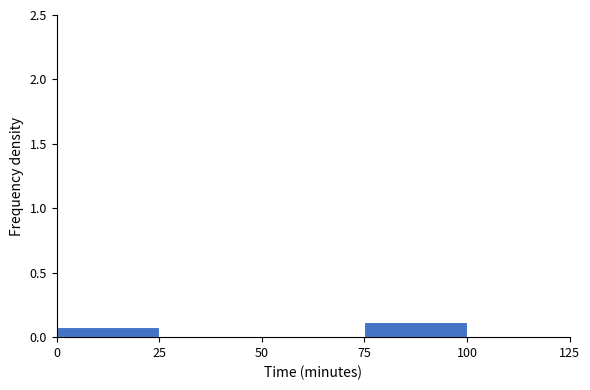

What is the height of the bar covering 0 to 25 on the x-axis? The values are not printed on the chart, so give them approximately, as read against the axis.

0.1